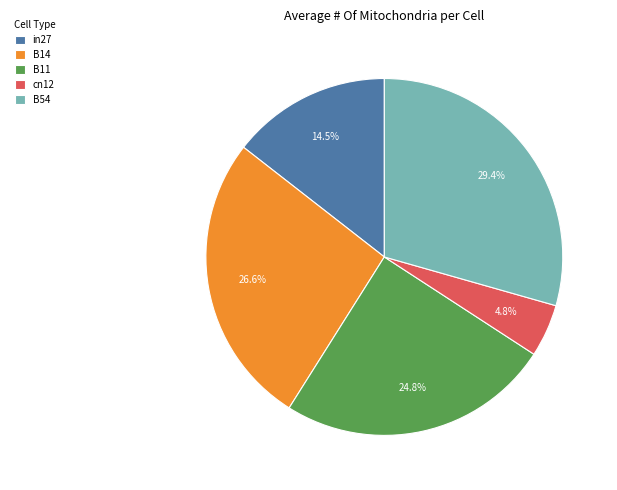

True or false: B54 accounts for 29% of the total.

True